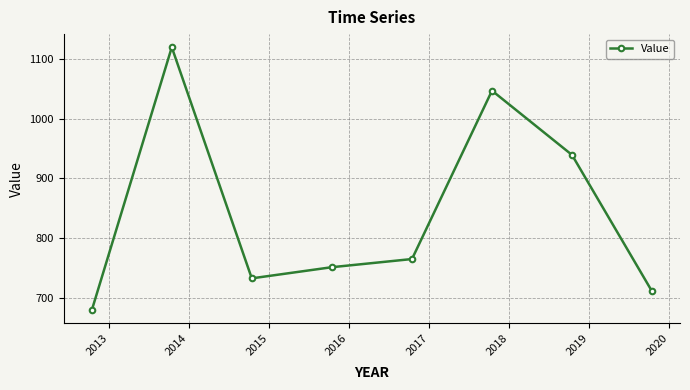

How many data points does each series have?

8